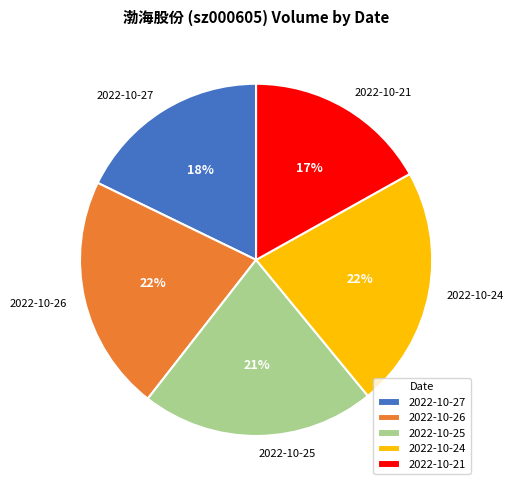

What is the smallest slice in the pie chart?

2022-10-21